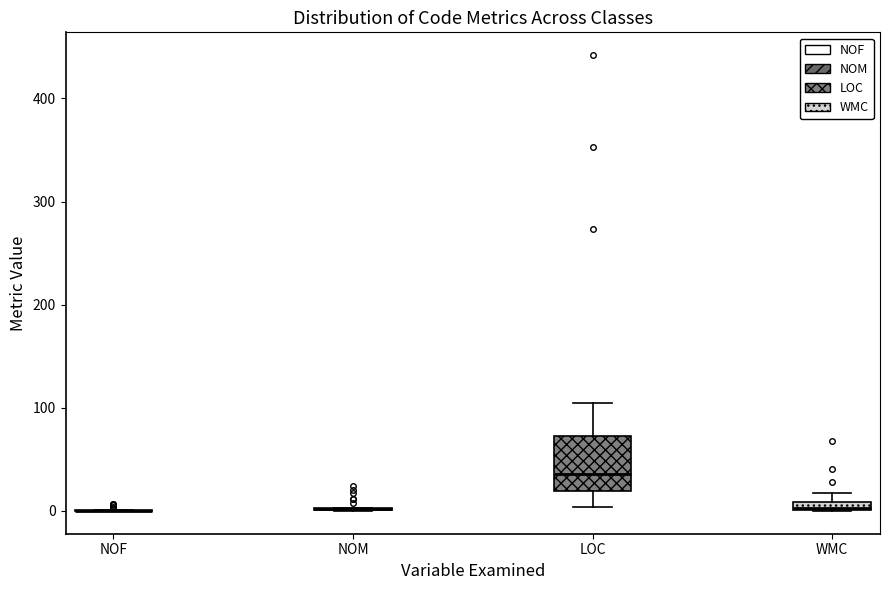

Comparing the boxes themselves (not the whiskers), which one is the tallest?

LOC